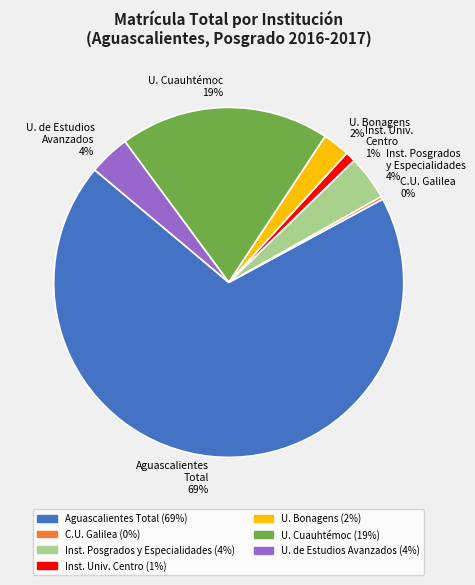

Combined, do U. de Estudios Avanzados and U. Bonagens account for over 50%?

No